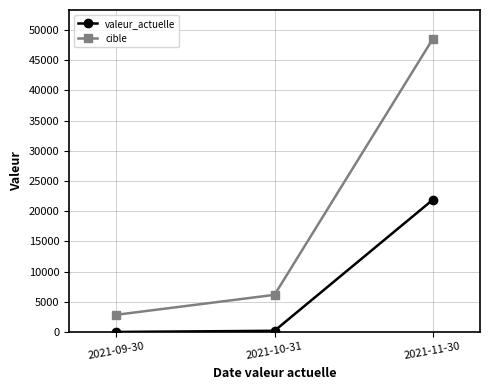

Is the value of valeur_actuelle at 2021-09-30 greater than the value of cible at 2021-10-31?

No